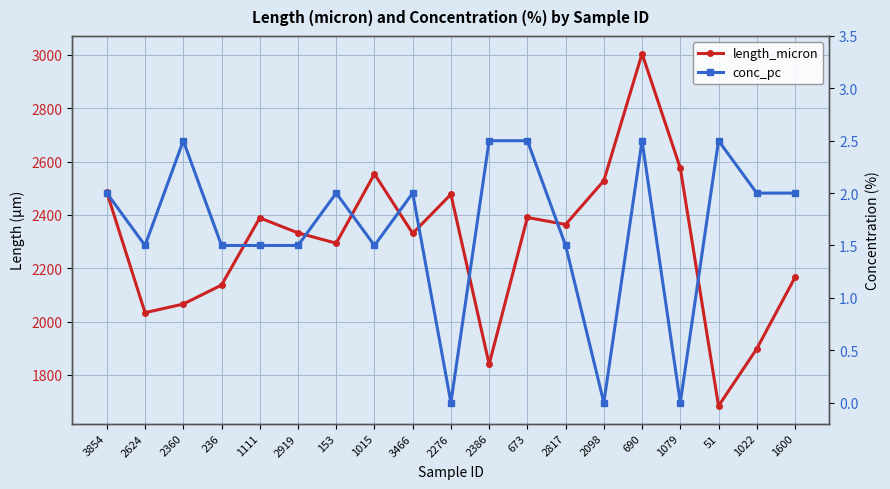

At how many categories does at least one series exceed 1709?

18